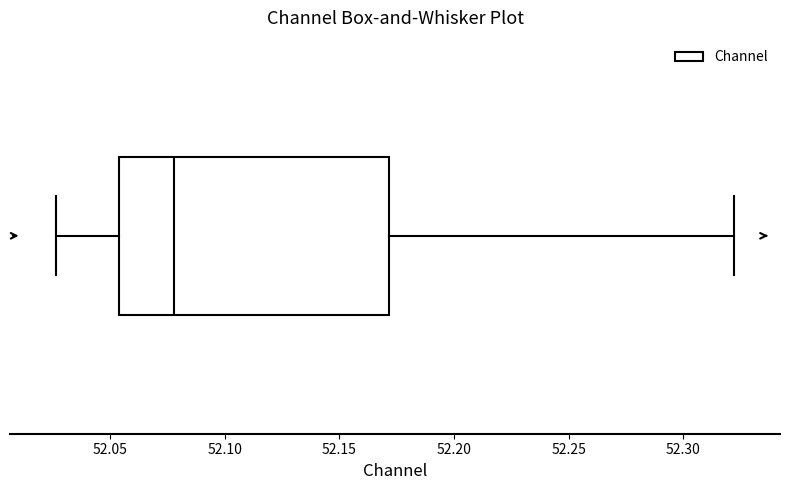

Transcribe this box plot: give where the median line is, the range the box spans, and where the two whiskers end, as read against the x-axis. The values are not printed on the chart, so give them approximately, as read against the axis.

median 52.080, box 52.055 to 52.170, whiskers 52.025 to 52.320